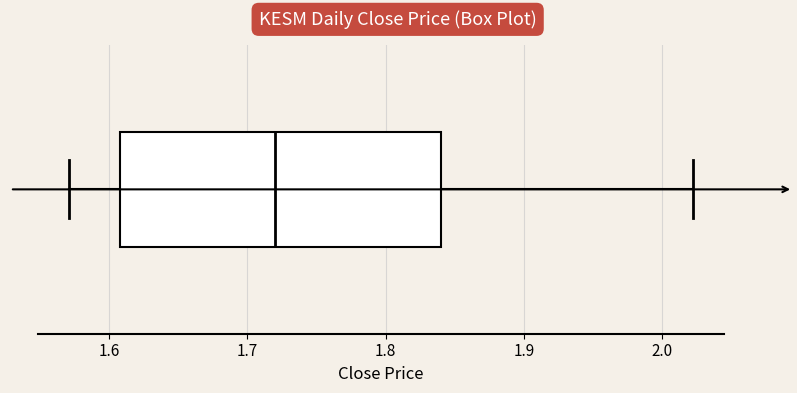

Where is the right edge of the box on the x-axis? The values are not printed on the chart, so give them approximately, as read against the axis.

1.84